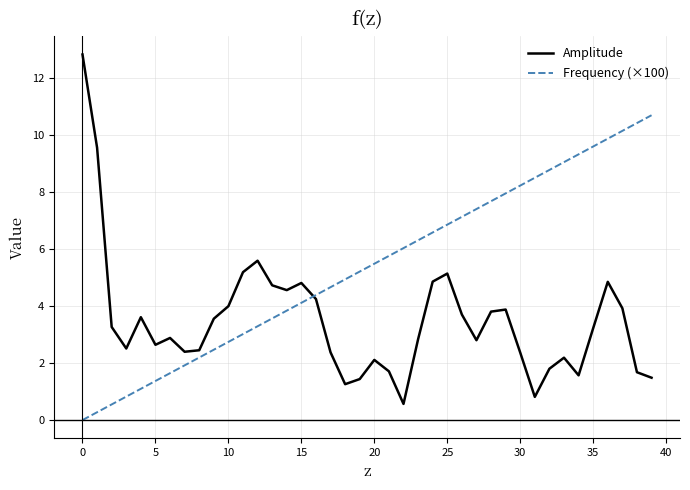

What is the maximum value for Amplitude?

12.8